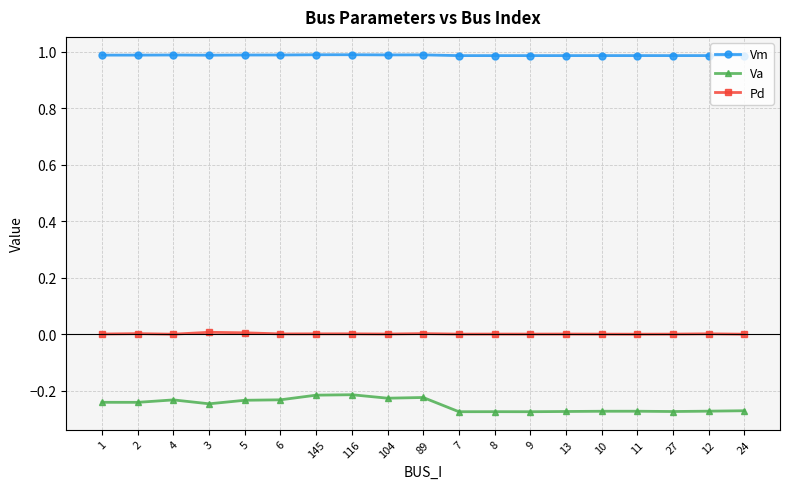

Is the value of Vm at 4 greater than the value of Va at 24?

Yes